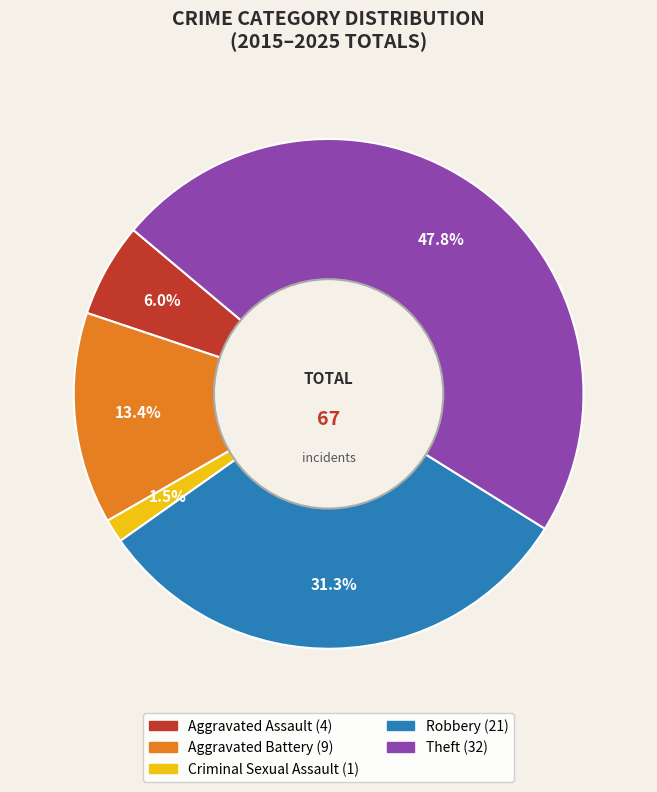

Is there a majority slice in this chart?

No